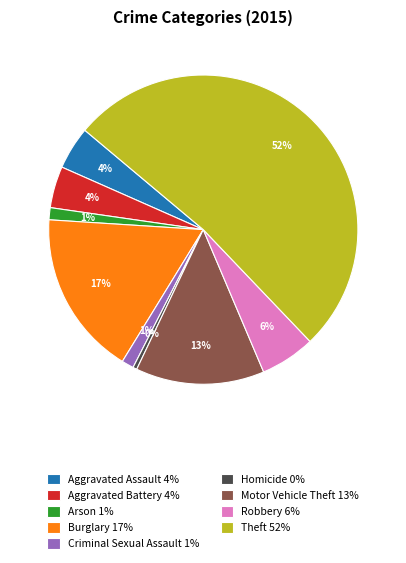

To the nearest percent, what is the difference between the Criminal Sexual Assault and Aggravated Battery slice percentages?

3%